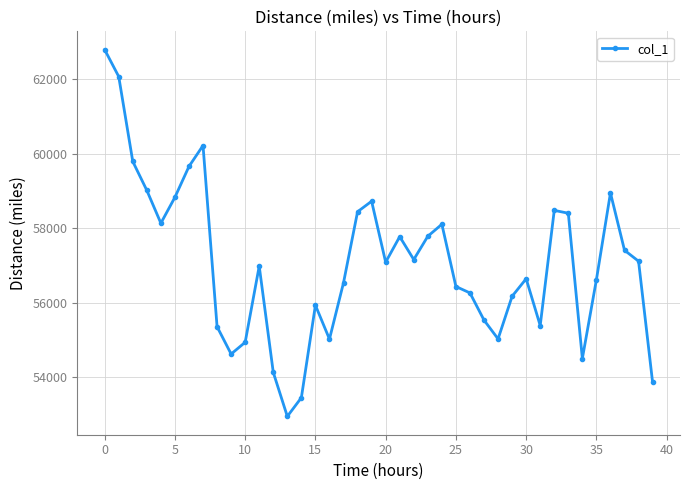

What is the greatest value displayed?

62790